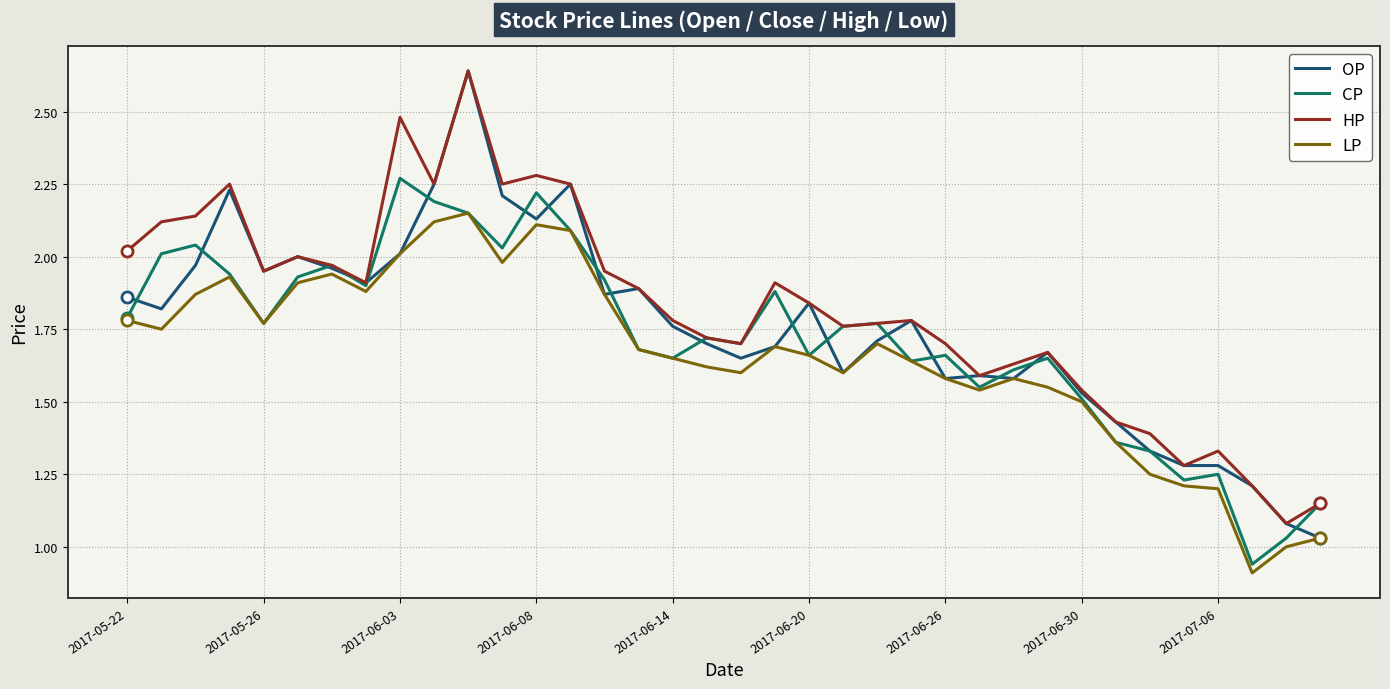

Which series has the largest range (max minus min)?

OP